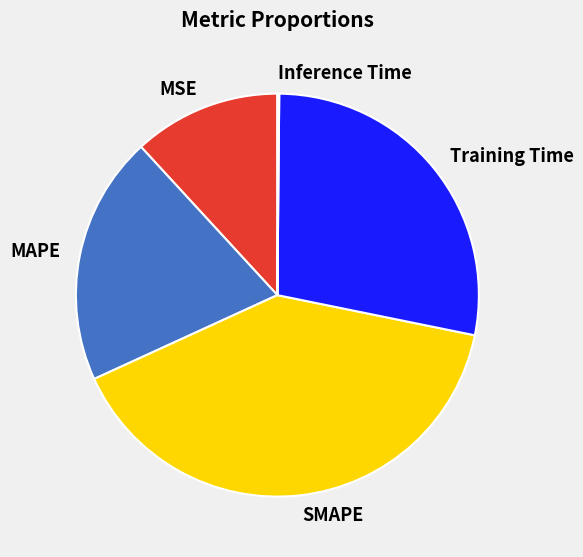

Which slice is the largest?

SMAPE